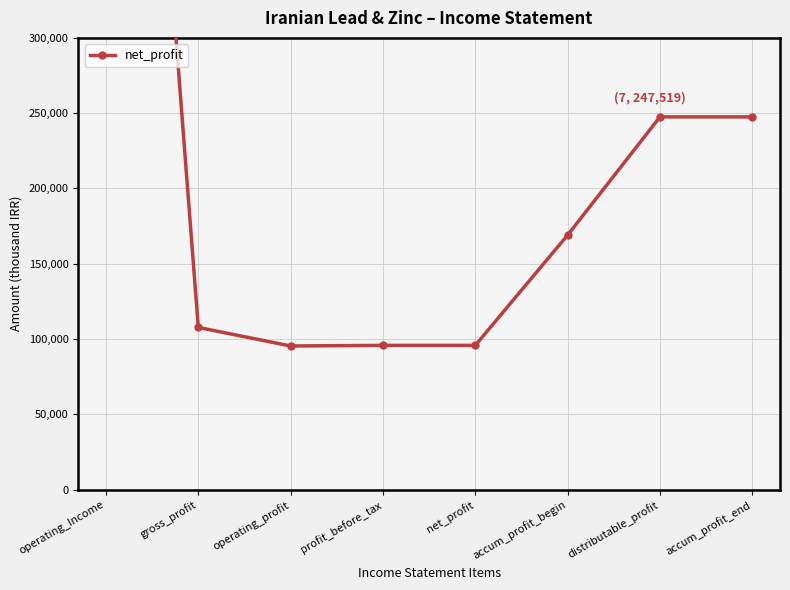

Approximately how many times larger is the value at profit_before_tax compared to gross_profit?

0.9